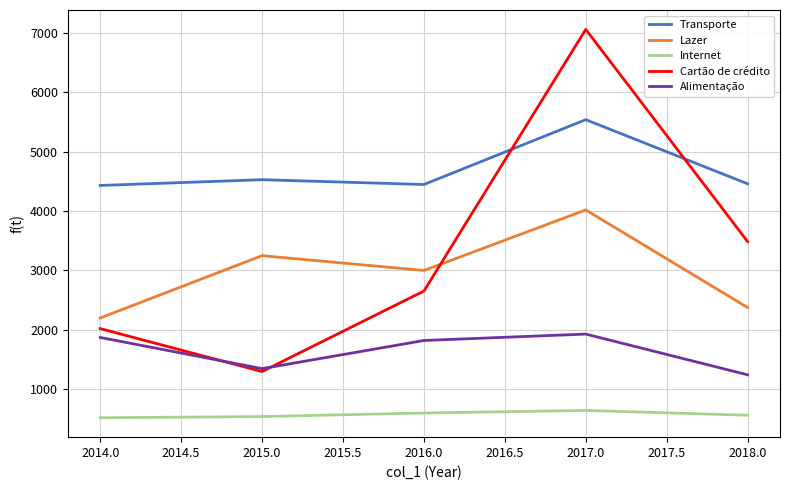

Which category has the highest value across all series?

2017.0